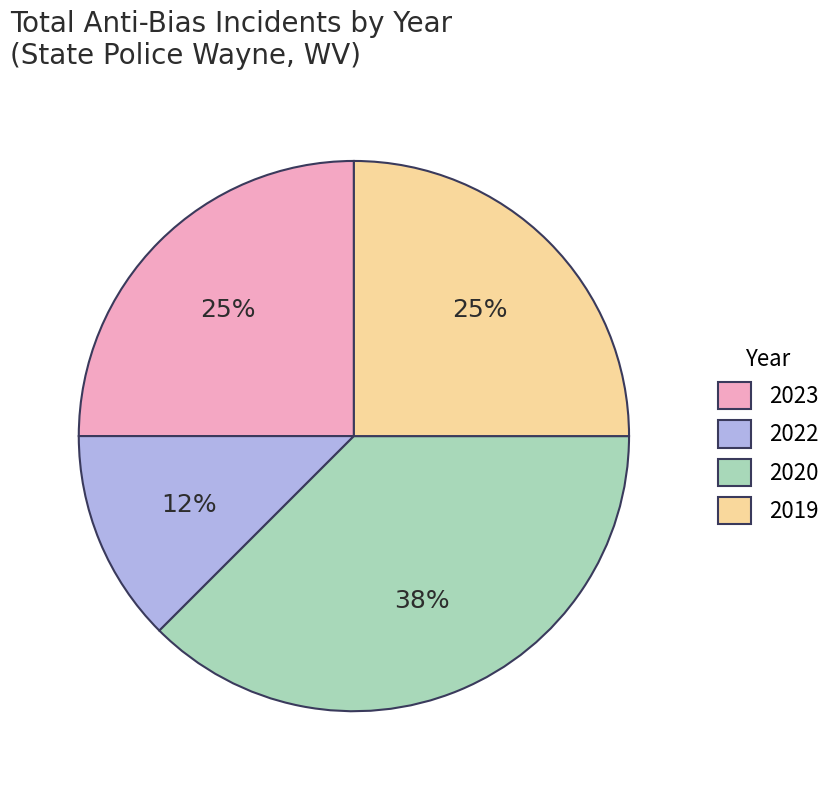

How many slices are in this pie chart?

4